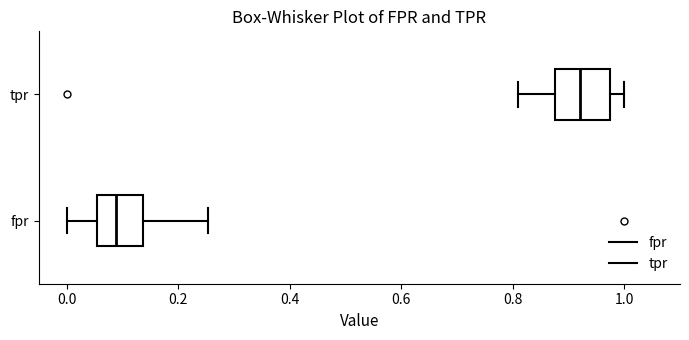

Reading bottom to top, read every box against the x-axis: the position of its median line, the range the box covers, and the ends of its whiskers. The values are not printed on the chart, so give them approximately, as read against the axis.

fpr: median 0.08, box 0.06 to 0.14, whiskers 0.00 to 0.26
tpr: median 0.92, box 0.88 to 0.98, whiskers 0.82 to 1.00